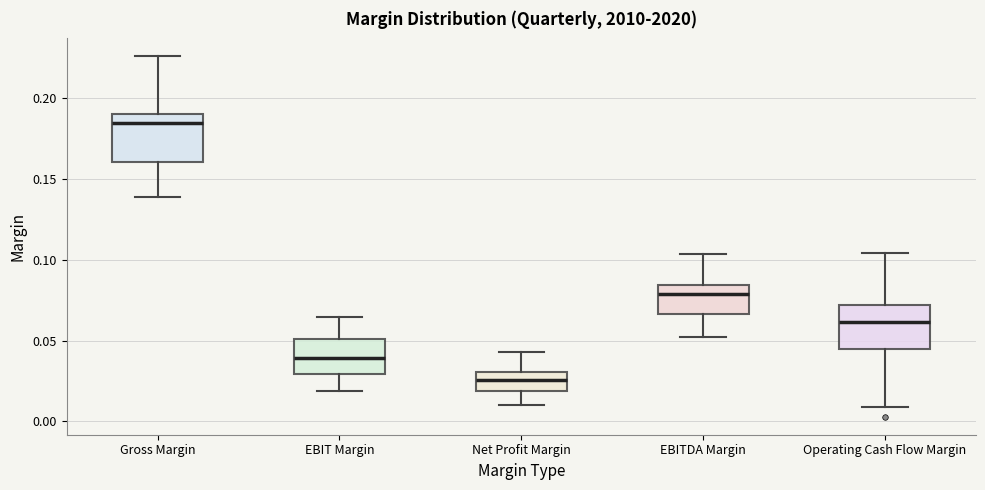

Reading left to right, read every box against the y-axis: the position of its median line, the range the box covers, and the ends of its whiskers. The values are not printed on the chart, so give them approximately, as read against the axis.

Gross Margin: median 0.185, box 0.160 to 0.190, whiskers 0.140 to 0.225
EBIT Margin: median 0.040, box 0.030 to 0.050, whiskers 0.020 to 0.065
Net Profit Margin: median 0.025, box 0.020 to 0.030, whiskers 0.010 to 0.045
EBITDA Margin: median 0.080, box 0.065 to 0.085, whiskers 0.050 to 0.105
Operating Cash Flow Margin: median 0.060, box 0.045 to 0.070, whiskers 0.010 to 0.105